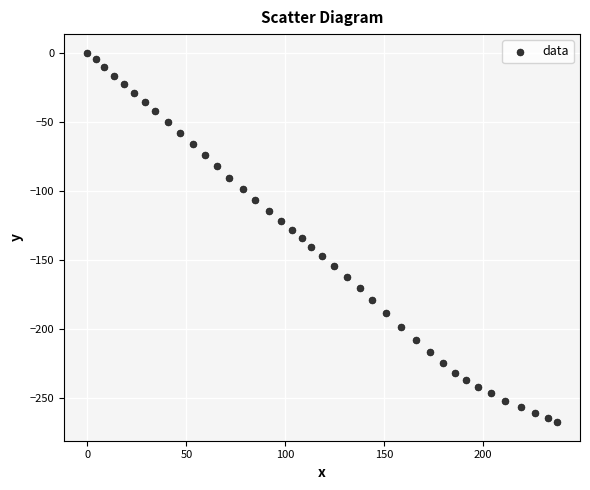

What is the range of Y values (max minus min)?

267.7